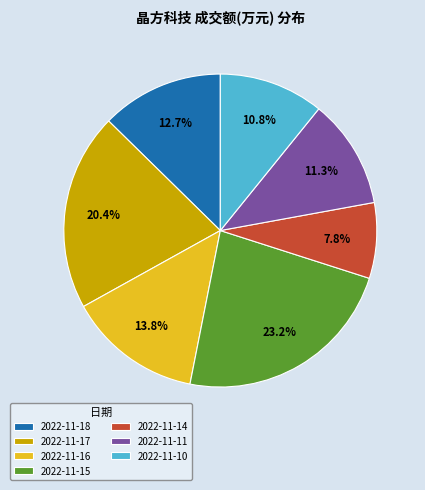

Between 2022-11-10 and 2022-11-17, which is larger?

2022-11-17